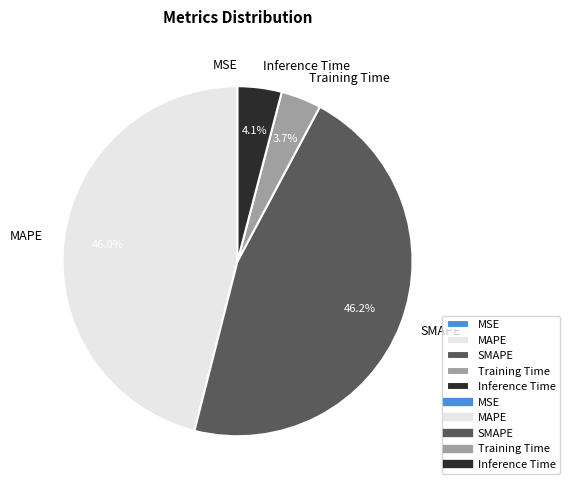

Is there any slice that represents more than half of the pie?

No